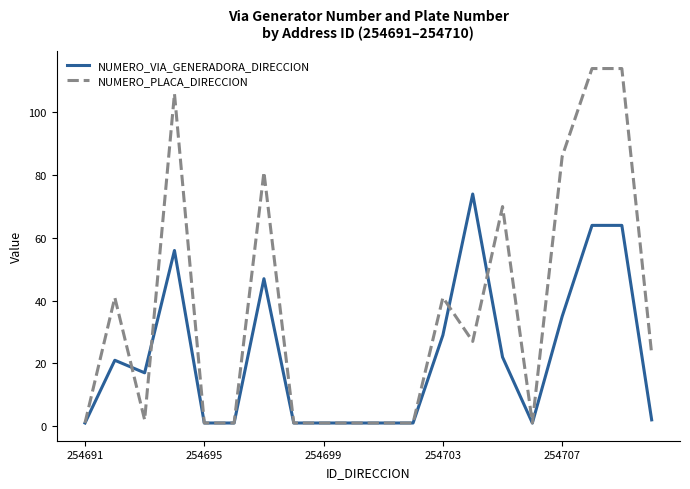

Which series has the largest range (max minus min)?

NUMERO_PLACA_DIRECCION